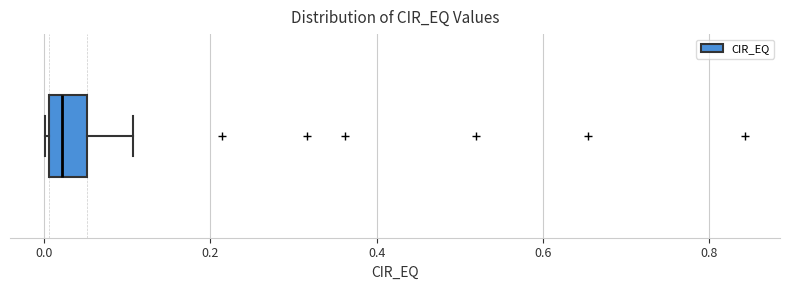

Read this box plot against the x-axis: the position of the median line, the range covered by the box, and the ends of both whiskers. The values are not printed on the chart, so give them approximately, as read against the axis.

median 0.02, box 0.00 to 0.06, whiskers 0.00 to 0.10